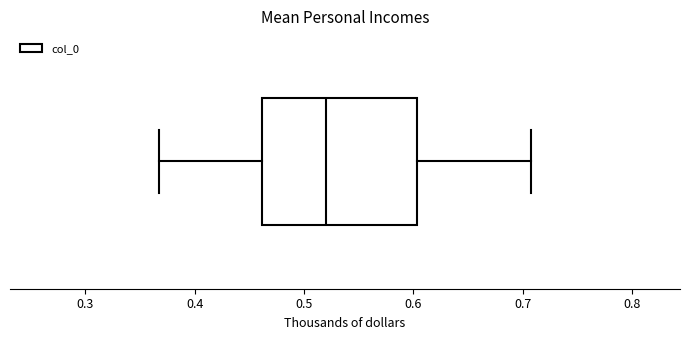

Transcribe this box plot: give where the median line is, the range the box spans, and where the two whiskers end, as read against the x-axis. The values are not printed on the chart, so give them approximately, as read against the axis.

median 0.52, box 0.46 to 0.60, whiskers 0.37 to 0.71